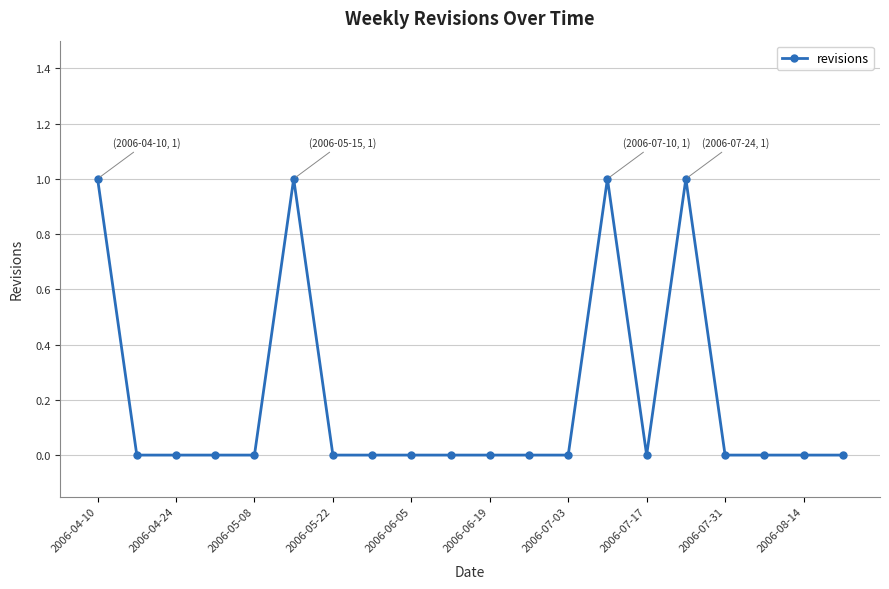

Is this an area chart (filled region under the line)?

No